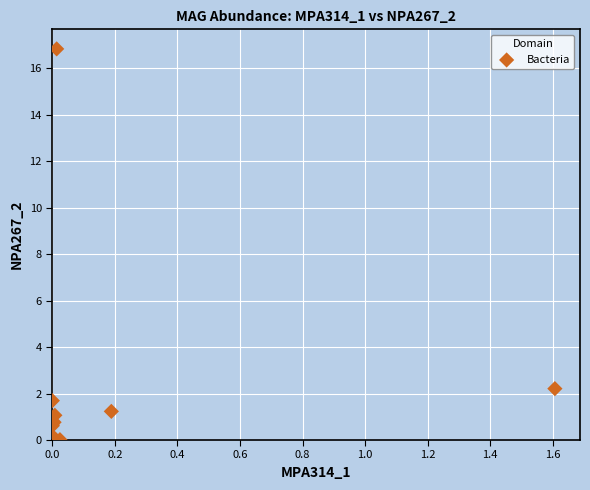

What Y value in the scatter plot is closest to 8?

2.2